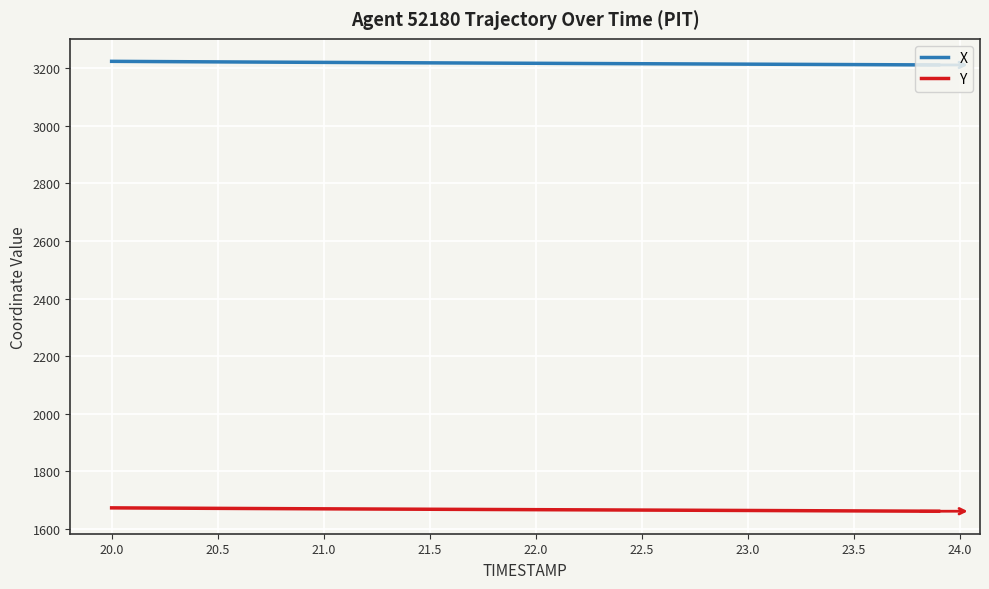

Which series has the largest total across all categories?

X